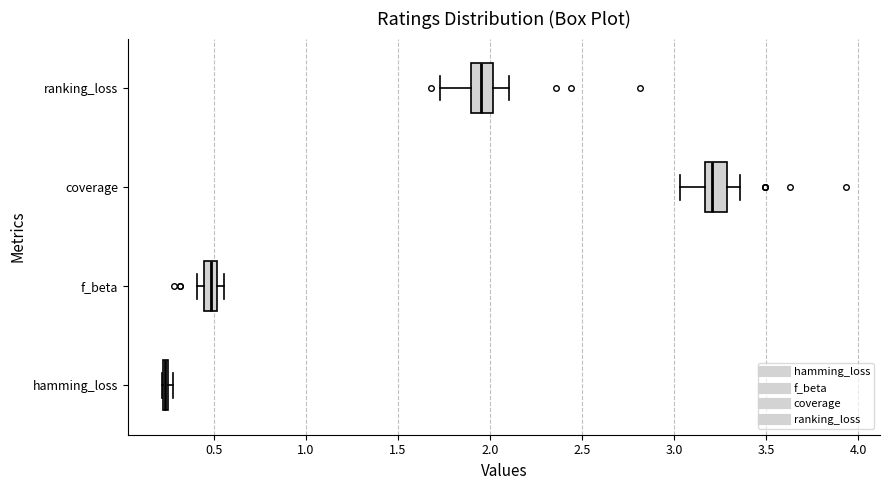

Where is the right edge of the box for ranking_loss on the x-axis? The values are not printed on the chart, so give them approximately, as read against the axis.

2.00